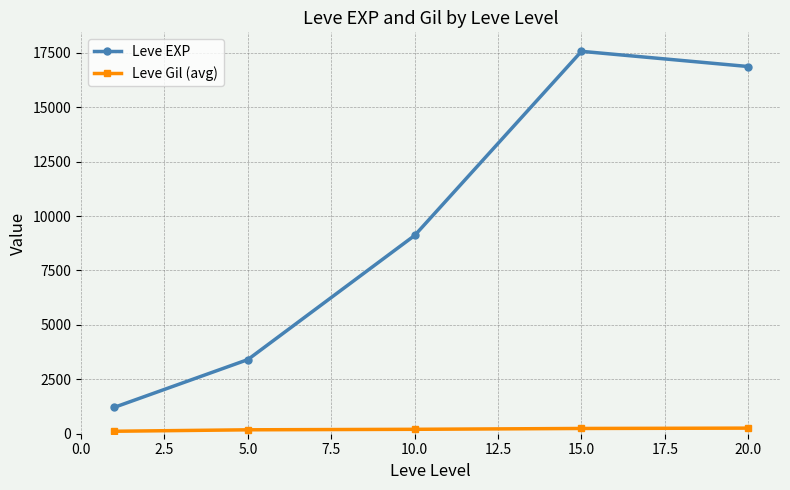

Does the chart display data point markers on the line(s)?

Yes